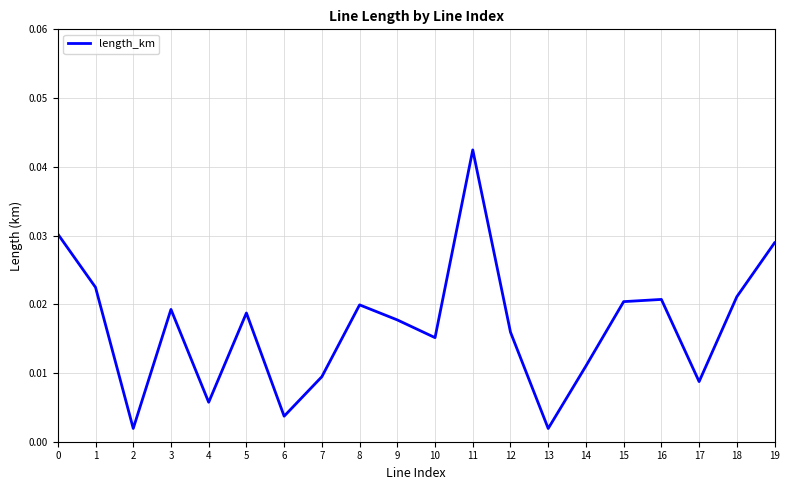

How many interior local valleys (lower than both neighbors) does the data have?

6